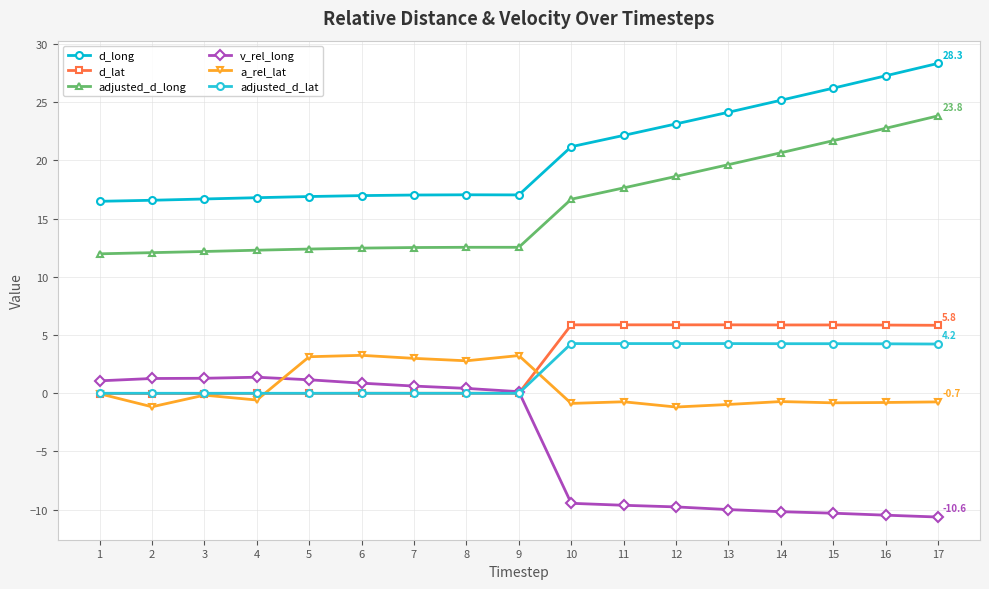

True or false: d_lat and adjusted_d_lat cross at least once.

False